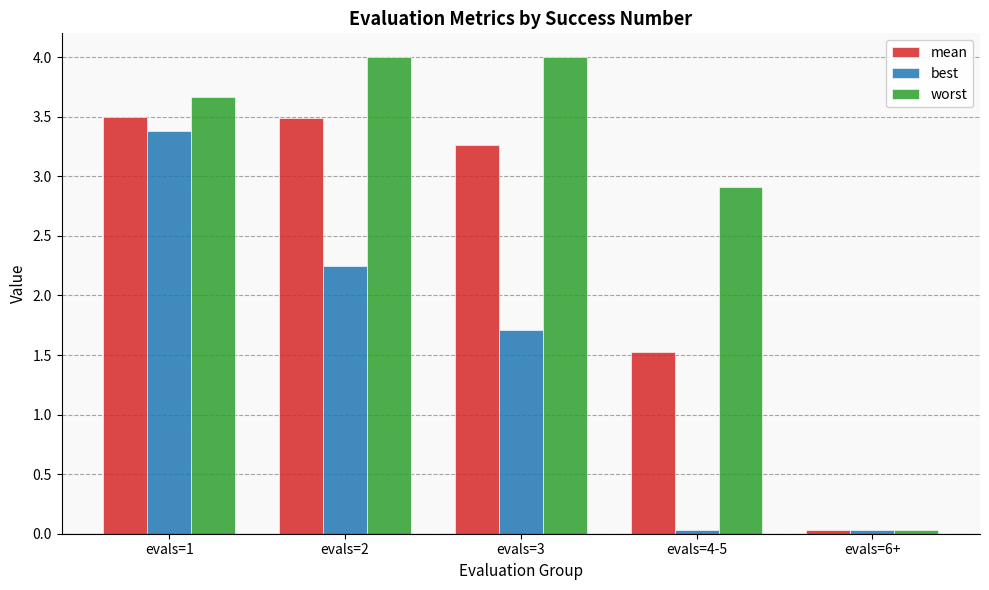

How many bars are there in total?

15